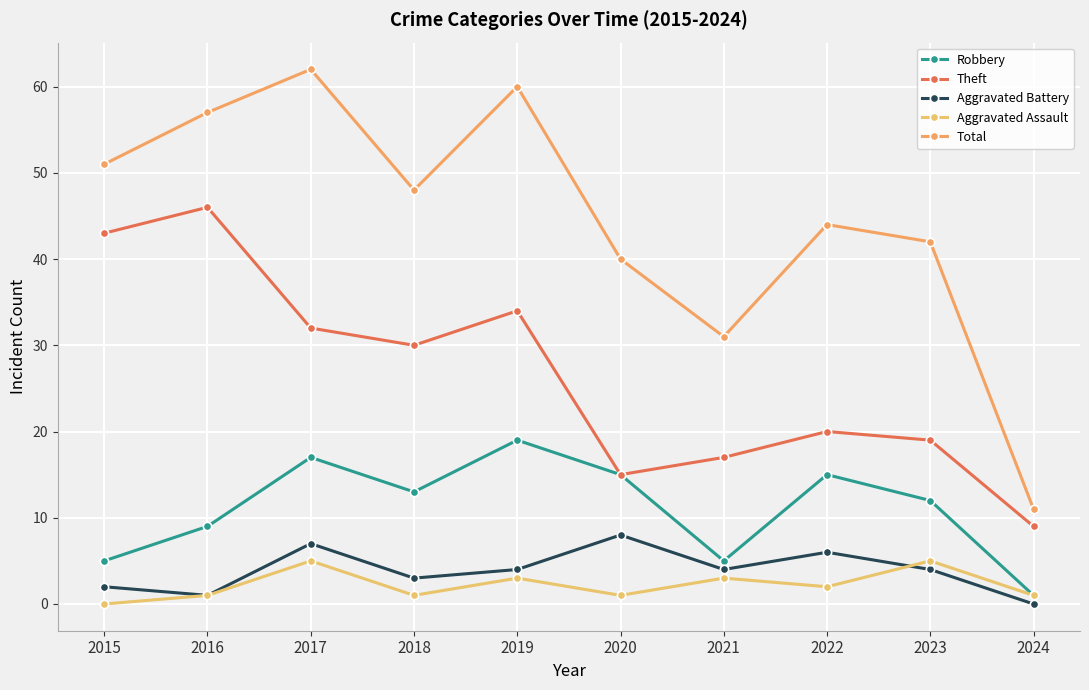

True or false: Total and Robbery cross at least once.

False